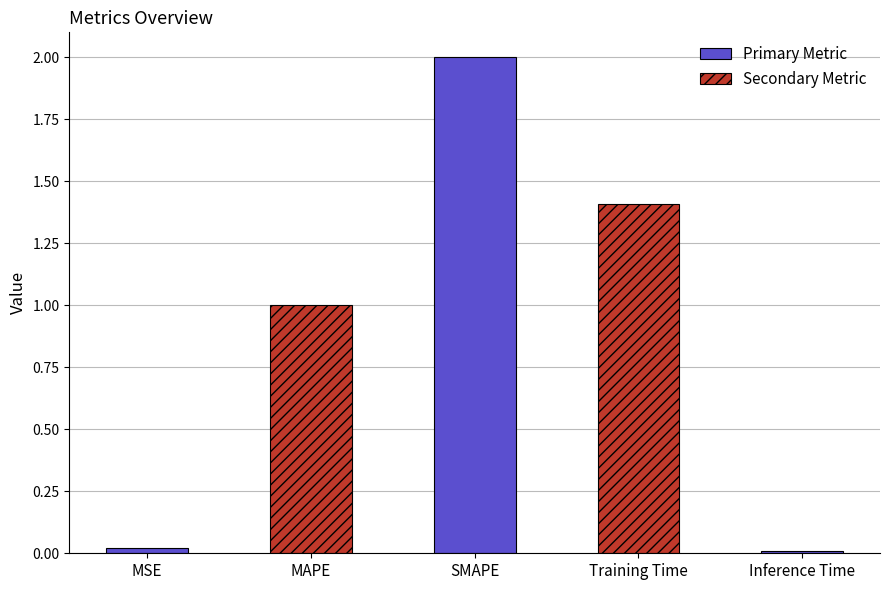

What is the label of the 2nd bar from the left?

MAPE